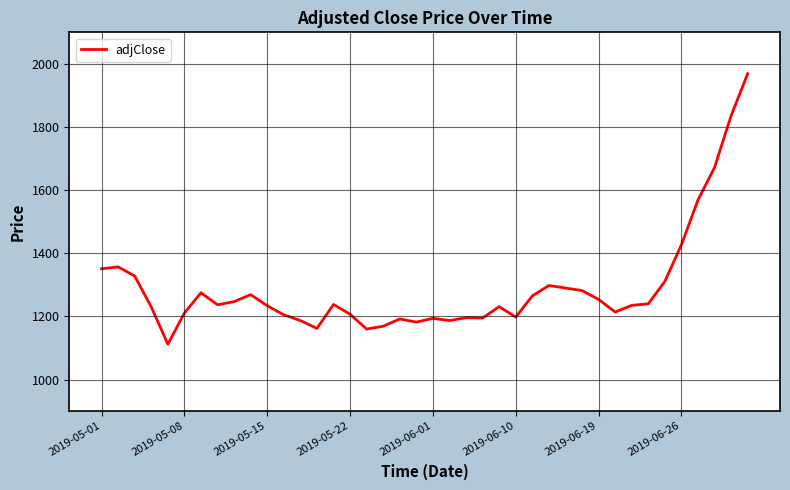

What is the sum of all values?

51616